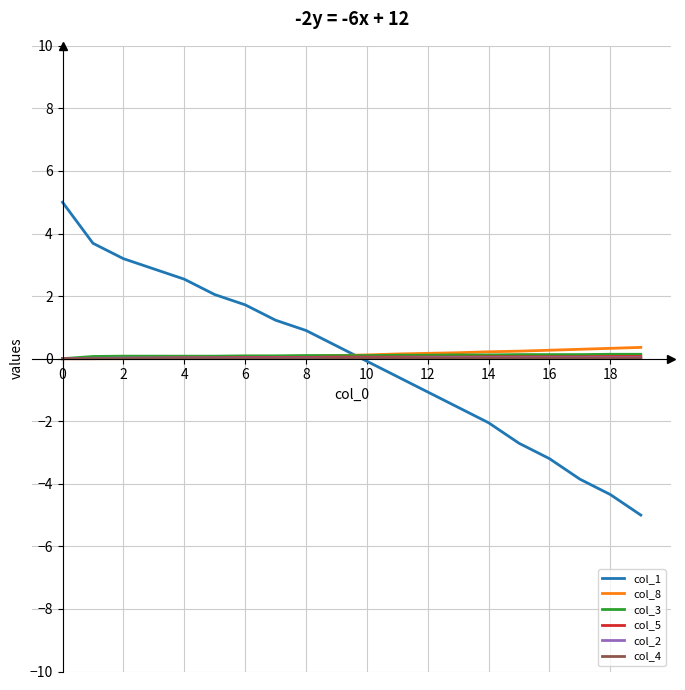

What are all the series names shown in the legend?

col_1, col_8, col_3, col_5, col_2, col_4